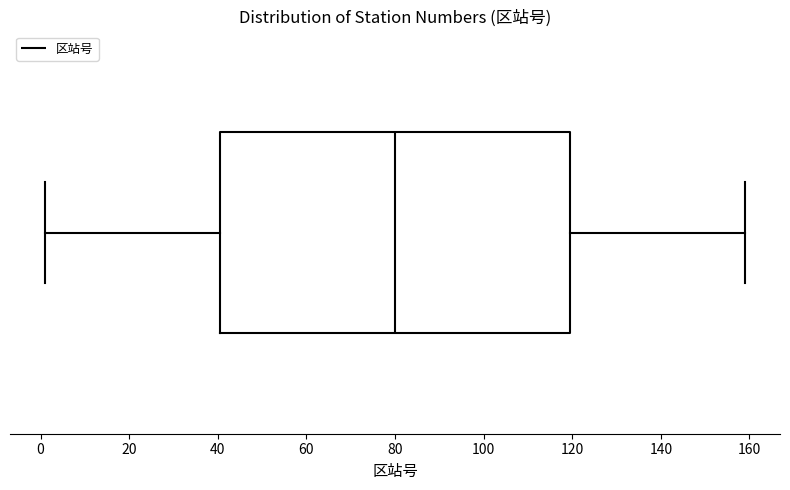

Transcribe this box plot: give where the median line is, the range the box spans, and where the two whiskers end, as read against the x-axis. The values are not printed on the chart, so give them approximately, as read against the axis.

median 80, box 40 to 120, whiskers 2 to 160